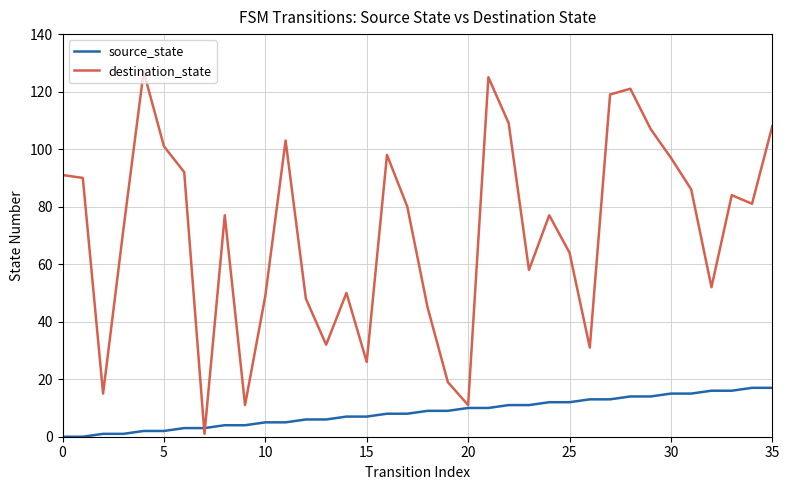

How many categories are shown in the chart?

36